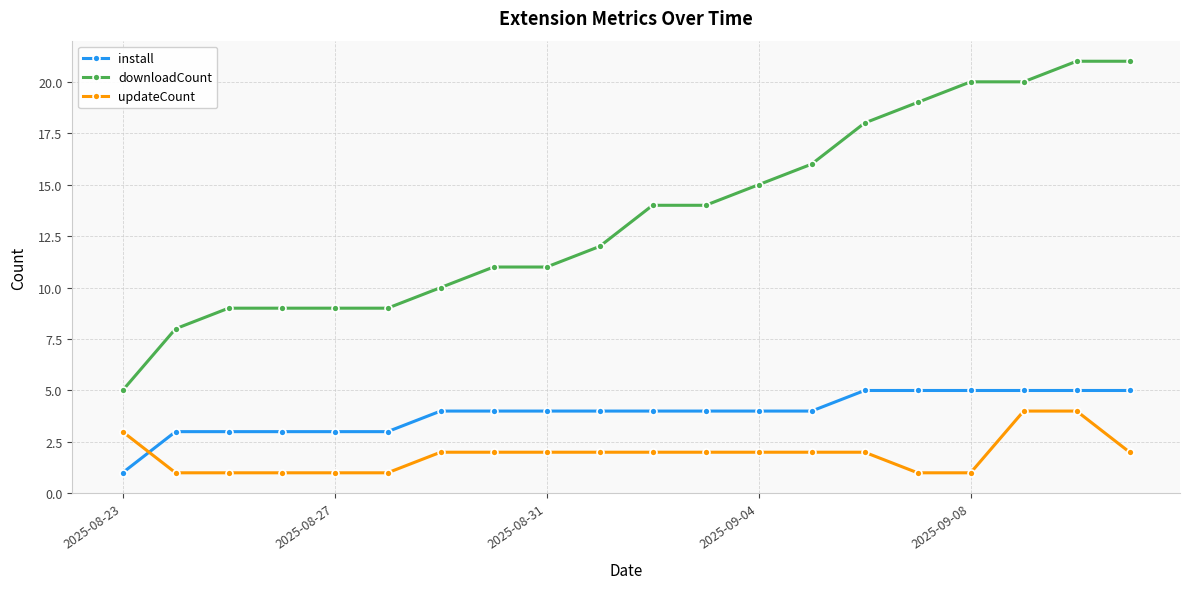

Which series has the largest total across all categories?

downloadCount